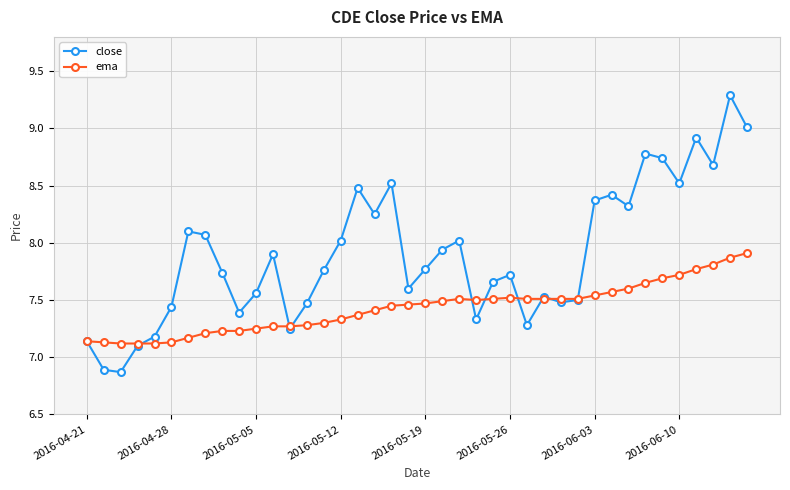

True or false: close has more than 2 points higher than both neighbors.

True